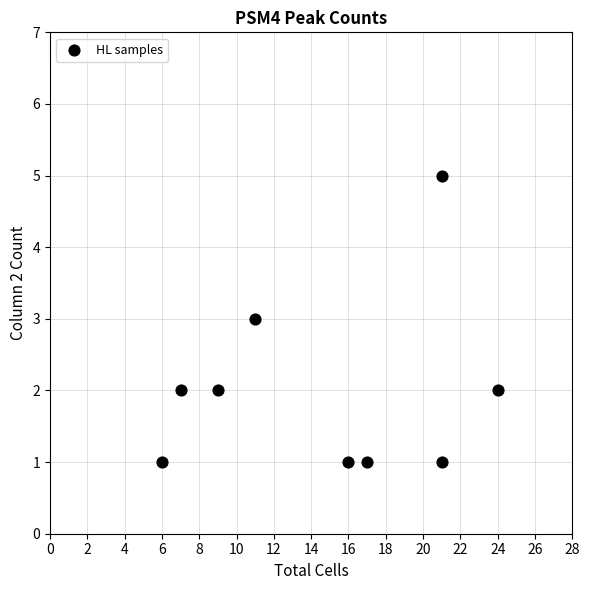

What is the average X value?

15